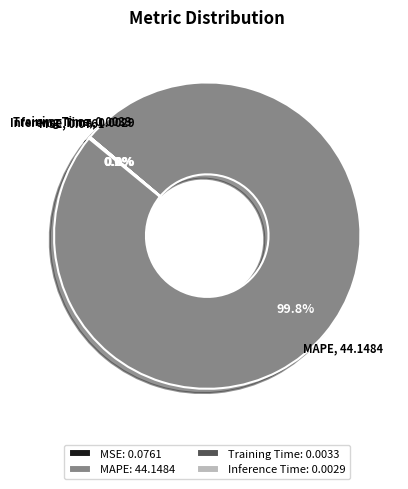

The MAPE slice represents 100% of the pie. True or false?

True